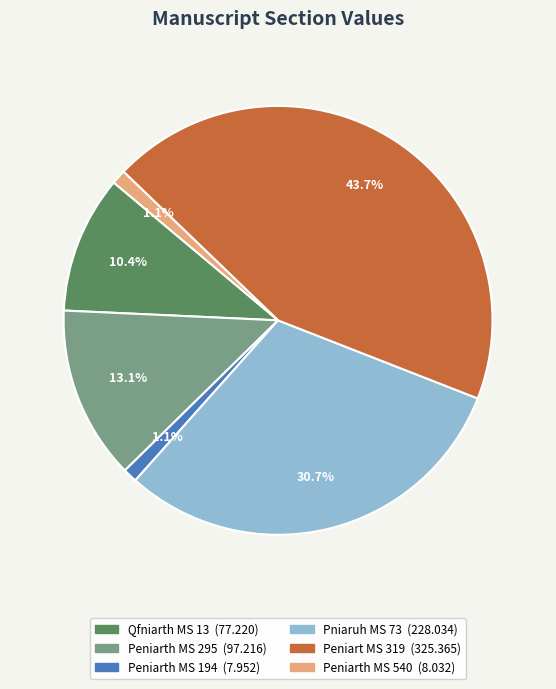

What percentage is the Peniart MS 319 slice, to the nearest percent?

44%